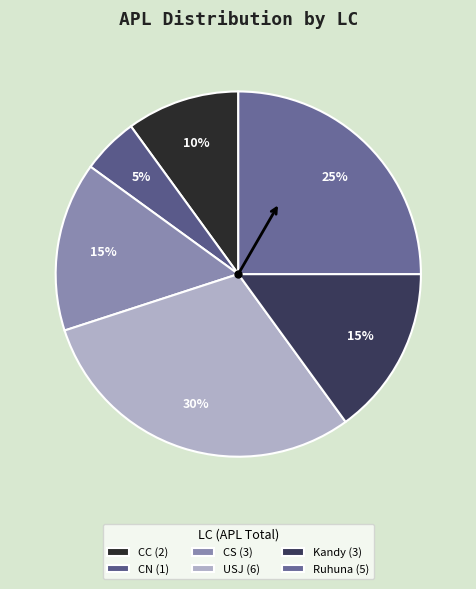

Which slice is the largest?

USJ (6)